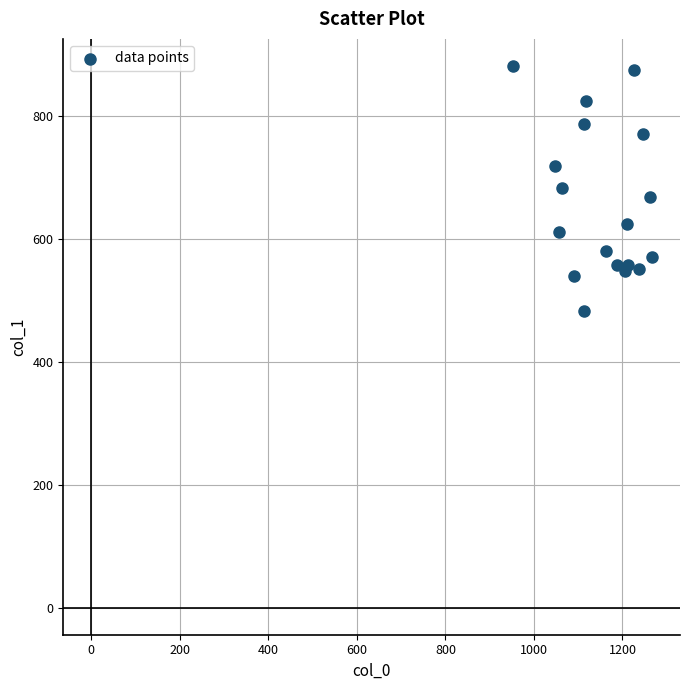

What is the range of X values (max minus min)?

313.3